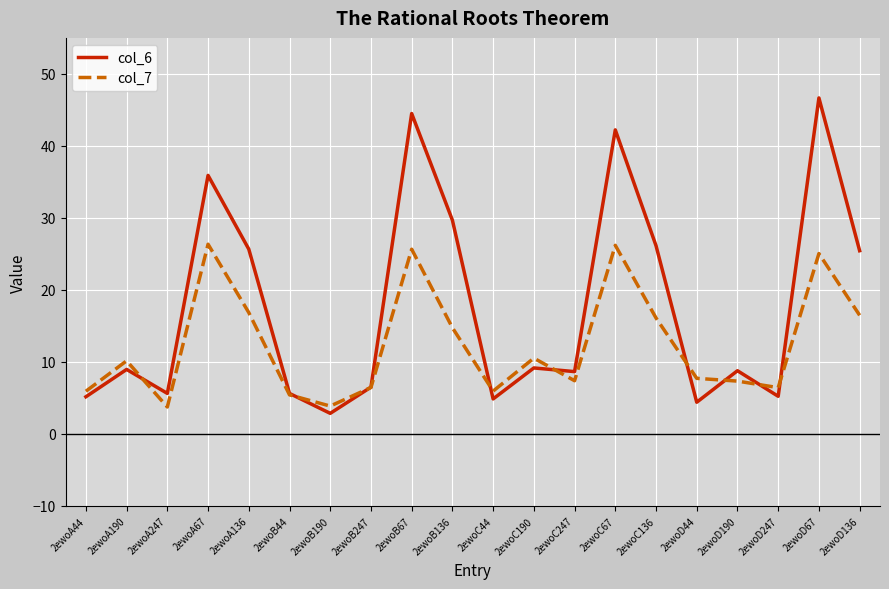

What position from the right is 2ewoD67?

2